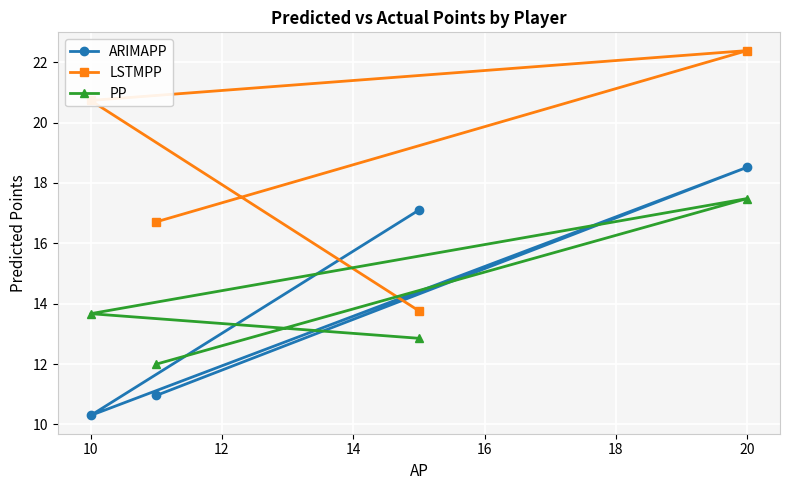

What is the minimum value shown in the chart?

10.3